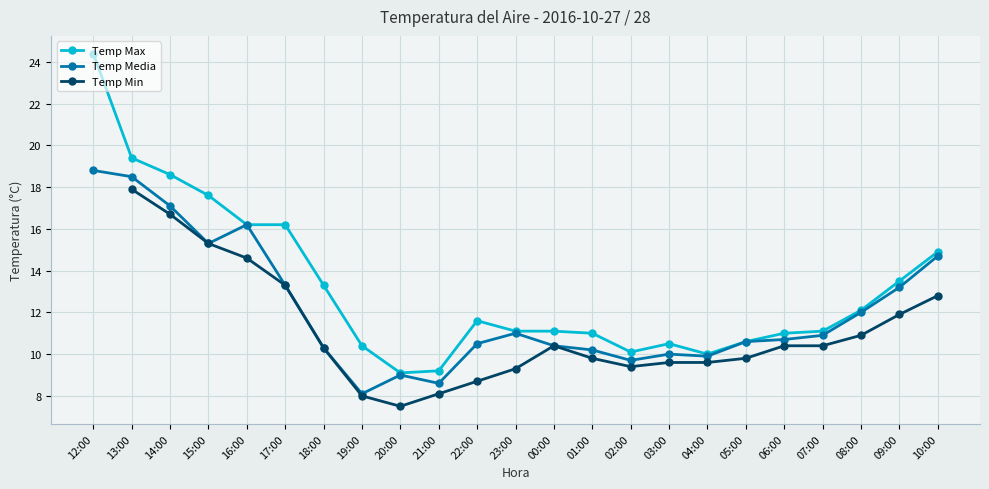

What position from the left is 09:00?

22